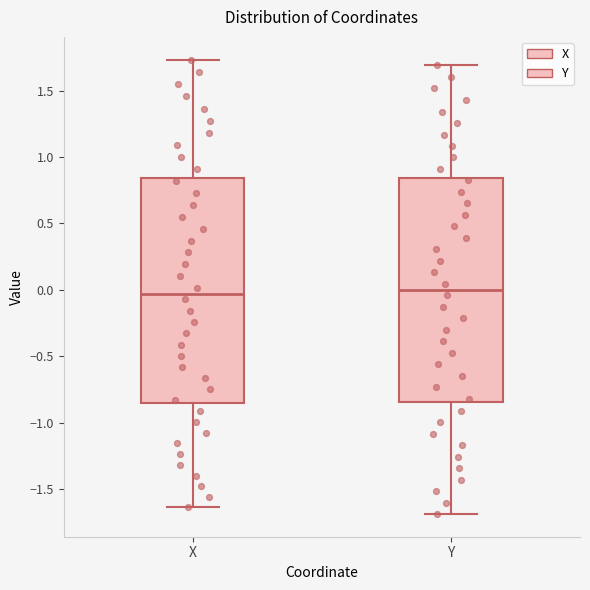

Where is the lower edge of the box for X on the y-axis? The values are not printed on the chart, so give them approximately, as read against the axis.

-0.85